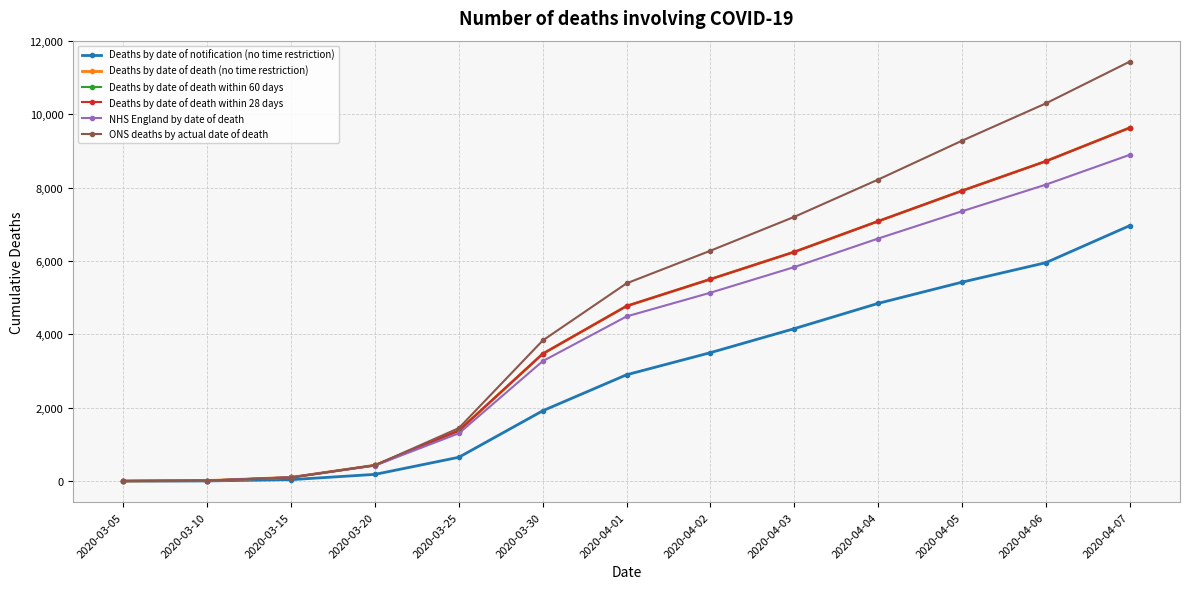

Which series has the largest range (max minus min)?

ONS deaths by actual date of death